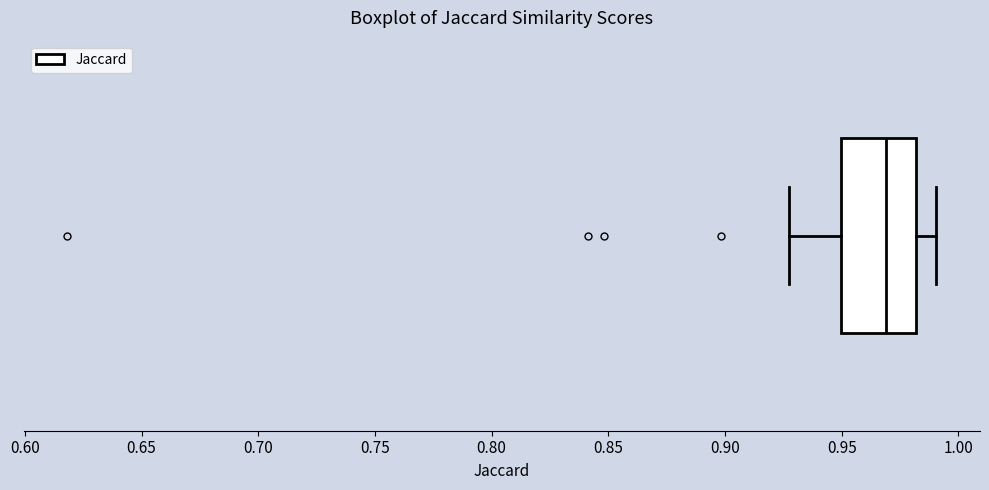

Where does the median line of the box sit on the x-axis? The values are not printed on the chart, so give them approximately, as read against the axis.

0.970